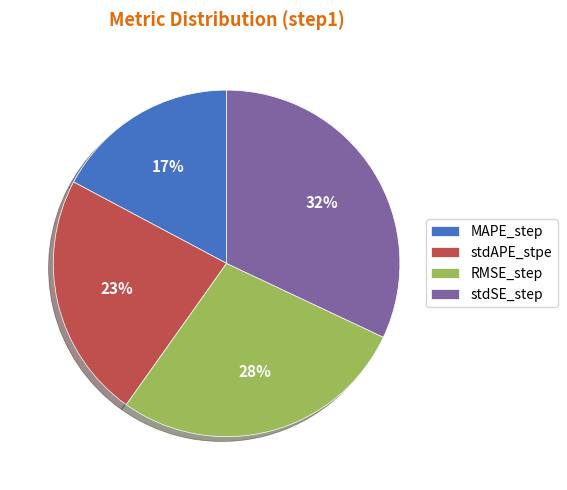

Does any single category account for the majority?

No